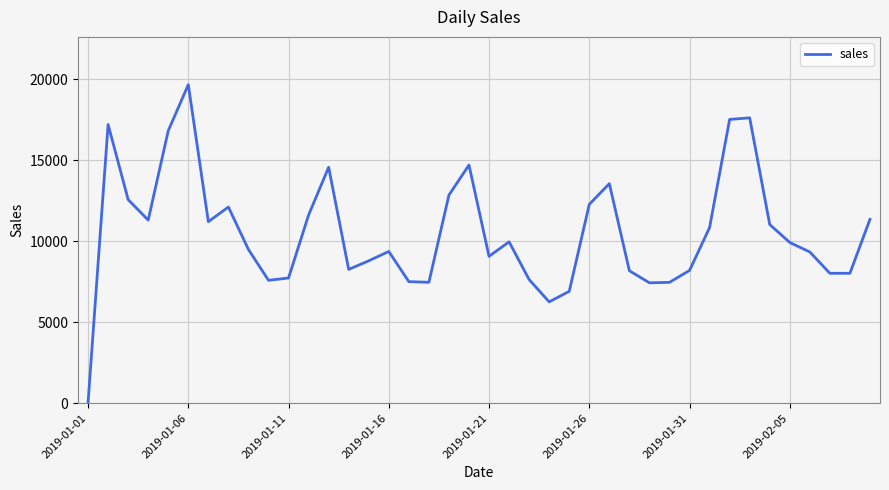

What is the maximum value shown in the chart?

19665